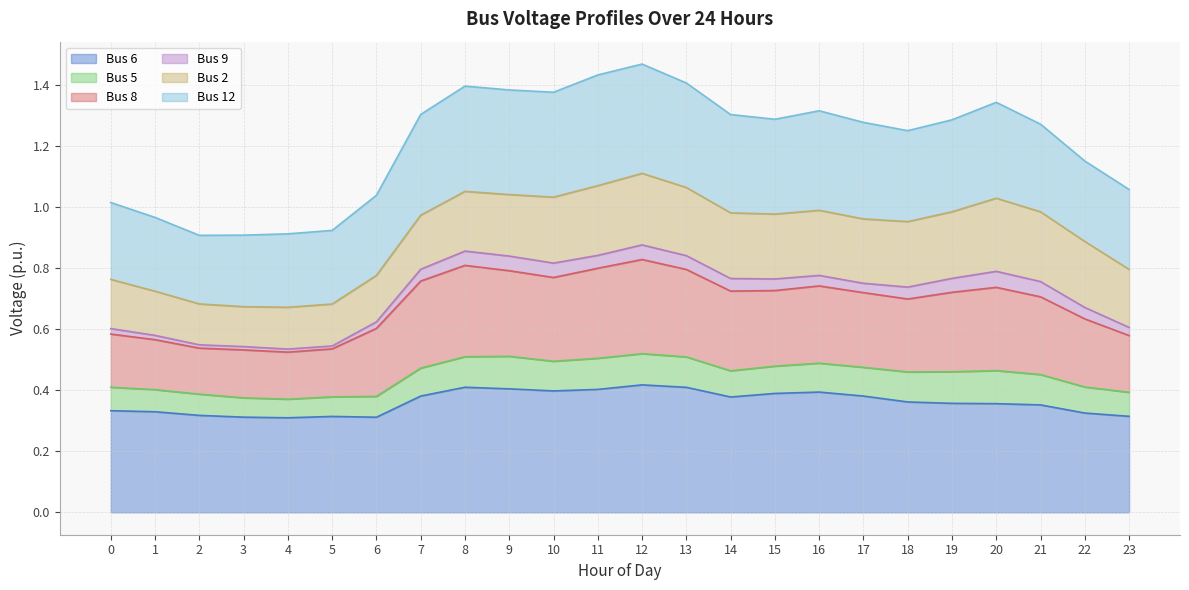

The Bus 6 series shows 0.2 at 15. True or false?

False